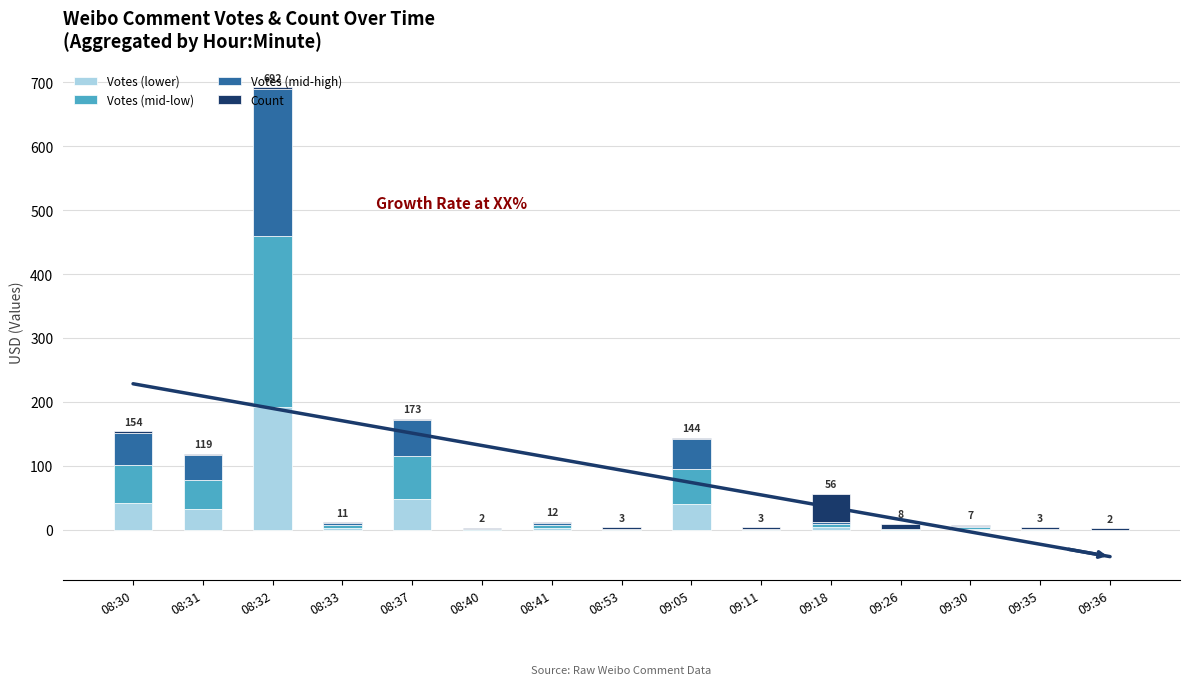

Which series has the largest range (max minus min)?

Votes (mid-low)